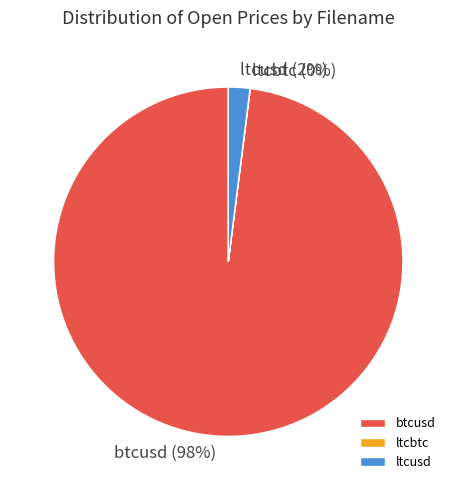

To the nearest percent, what portion does btcusd represent?

98%